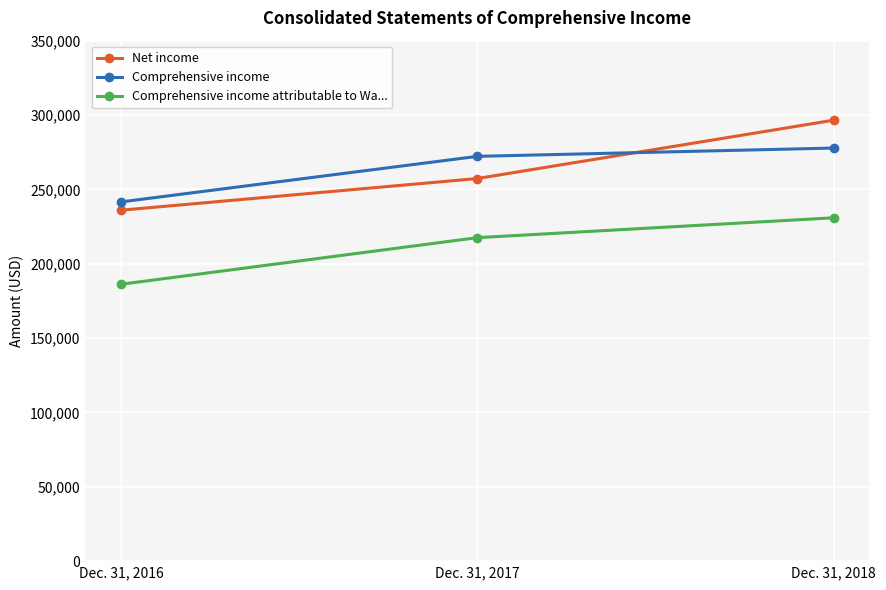

What is the total value across all series at Dec. 31, 2018?

805210